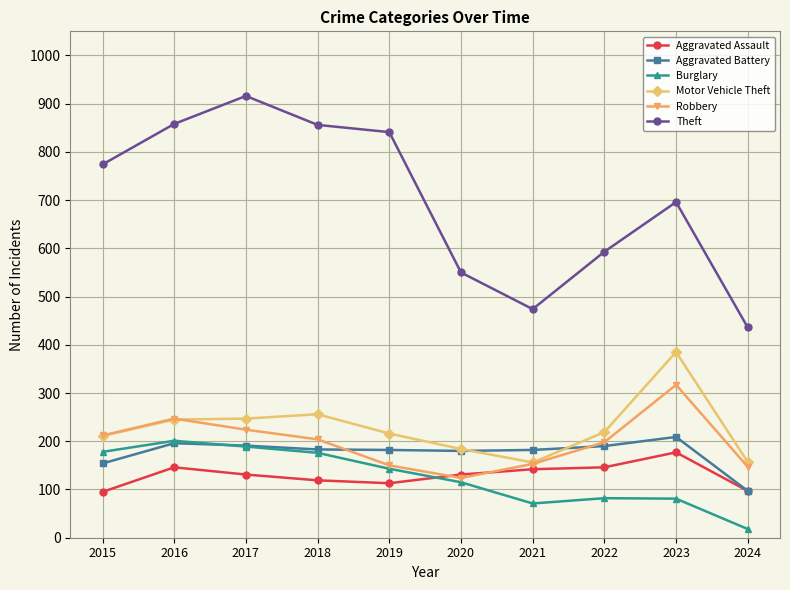

At which category does Theft reach its first local peak?

2017